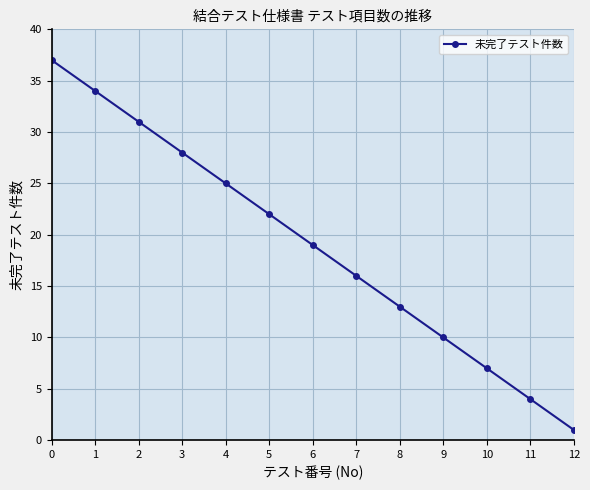

How many data points are less than 19?

6